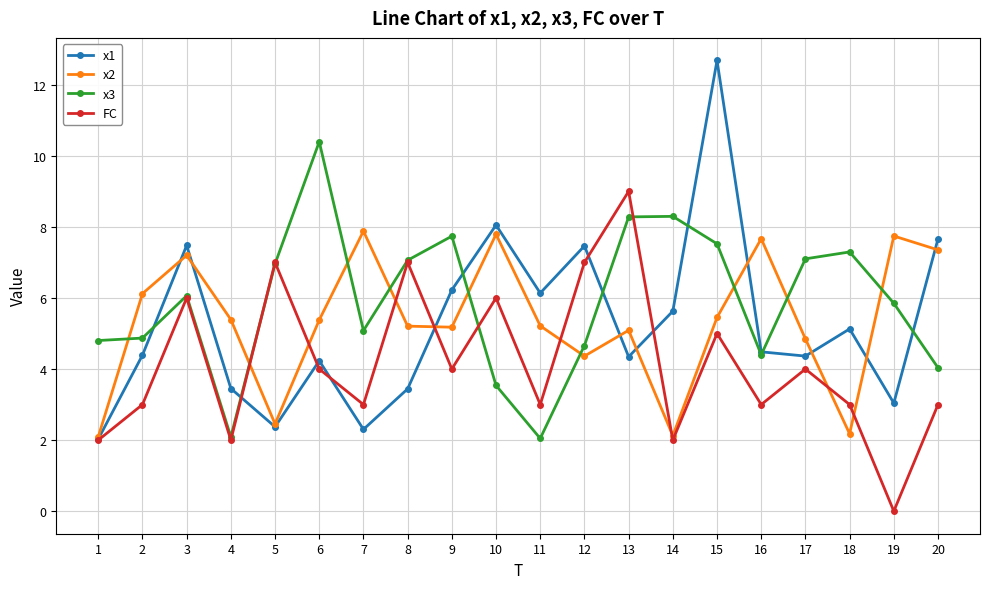

What is the sum of the x1 values at 9 and 12?

13.7